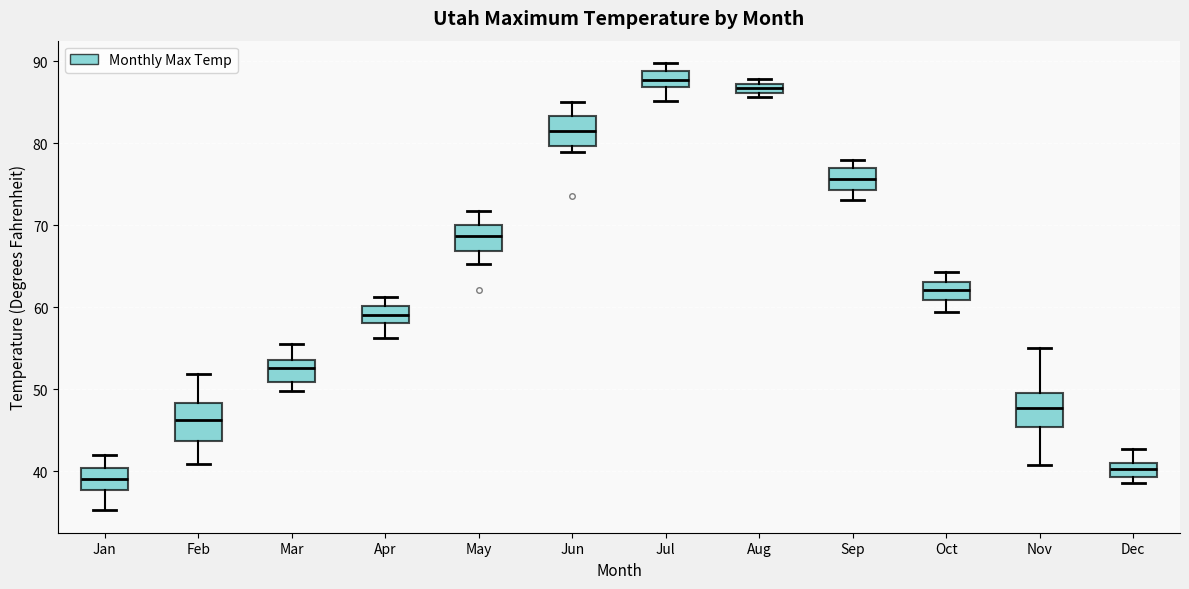

Which box's median line is the lowest?

Jan